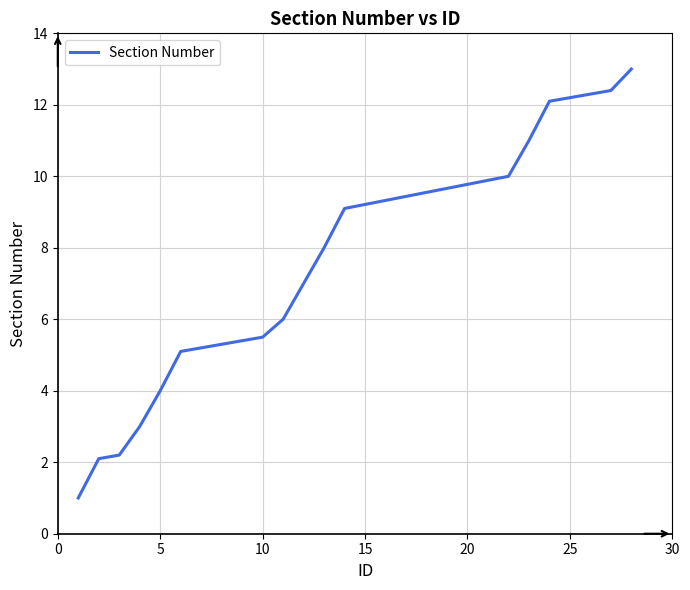

What is the difference between the maximum and minimum values?

12.0